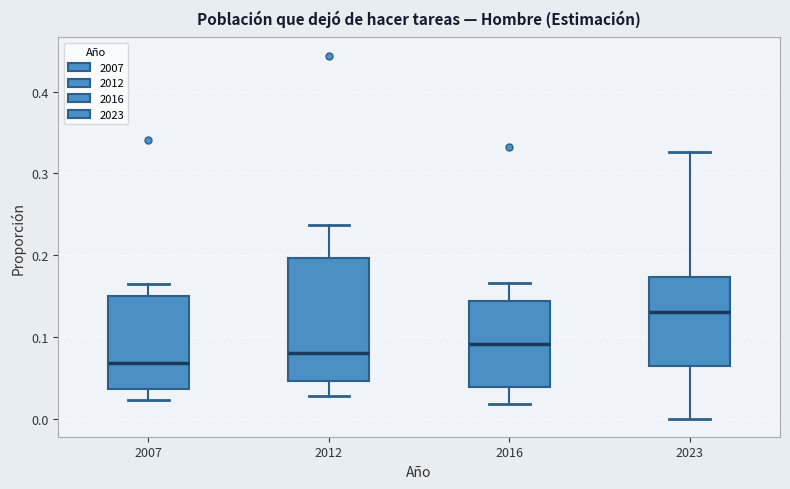

Which box is the tallest, from its lower edge to its upper edge?

2012